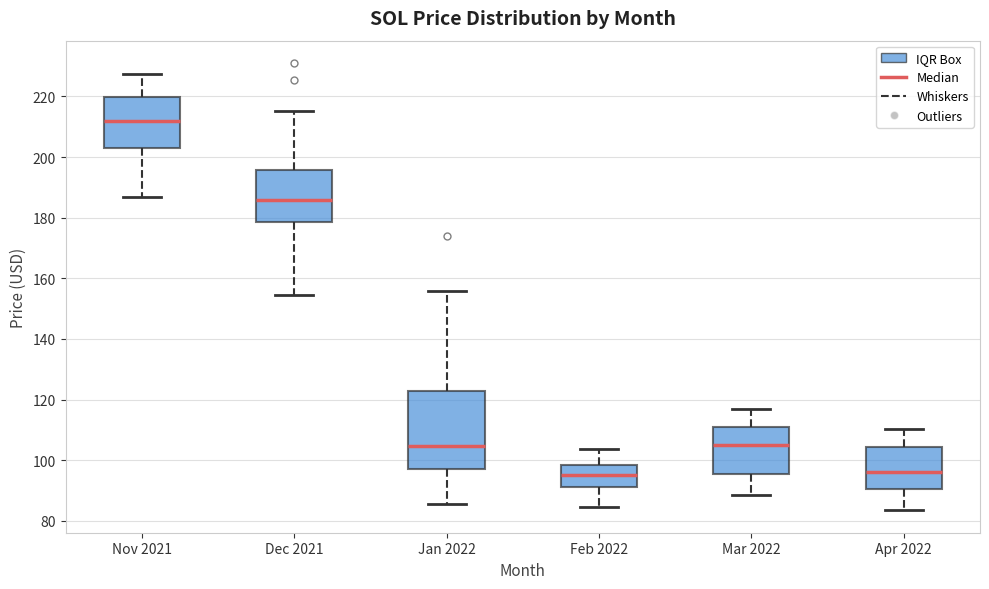

Reading left to right, read every box against the y-axis: the position of its median line, the range the box covers, and the ends of its whiskers. The values are not printed on the chart, so give them approximately, as read against the axis.

Nov 2021: median 212, box 202 to 220, whiskers 186 to 228
Dec 2021: median 186, box 178 to 196, whiskers 154 to 216
Jan 2022: median 104, box 98 to 122, whiskers 86 to 156
Feb 2022: median 96, box 92 to 98, whiskers 84 to 104
Mar 2022: median 106, box 96 to 112, whiskers 88 to 116
Apr 2022: median 96, box 90 to 104, whiskers 84 to 110